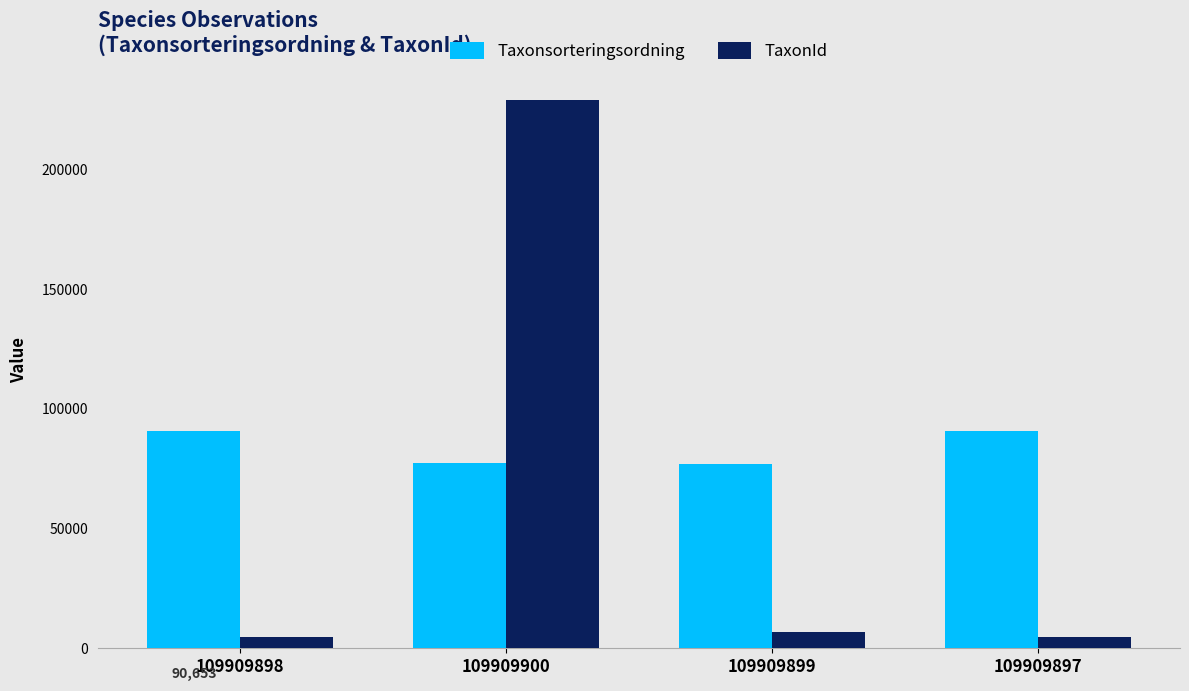

Rank the series at 109909898 from highest to lowest value.

Taxonsorteringsordning, TaxonId